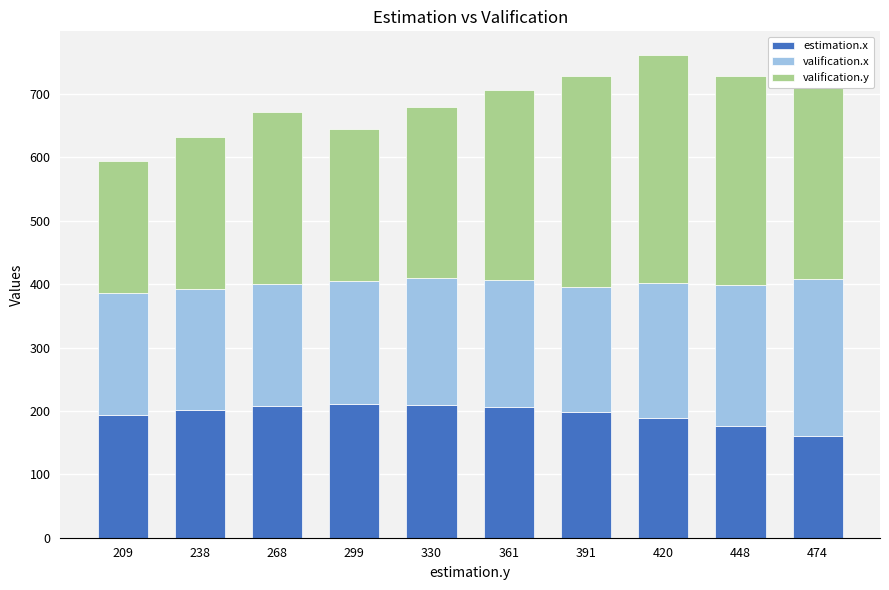

What is the average value of the estimation.x series?

195